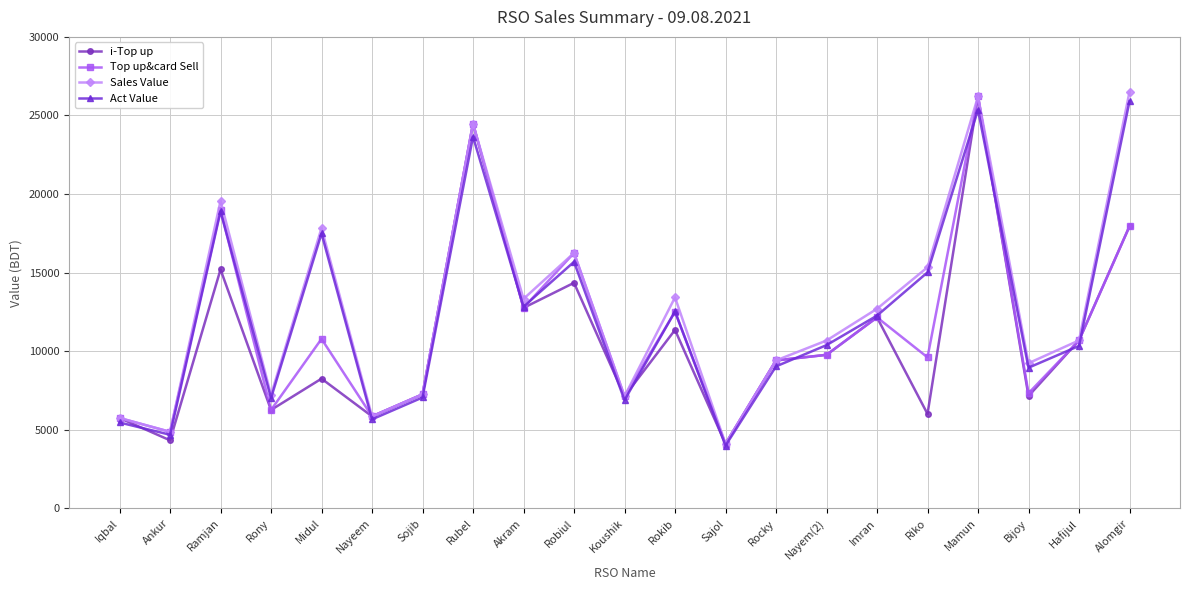

True or false: Top up&card Sell has more than 1 interior local peaks.

True